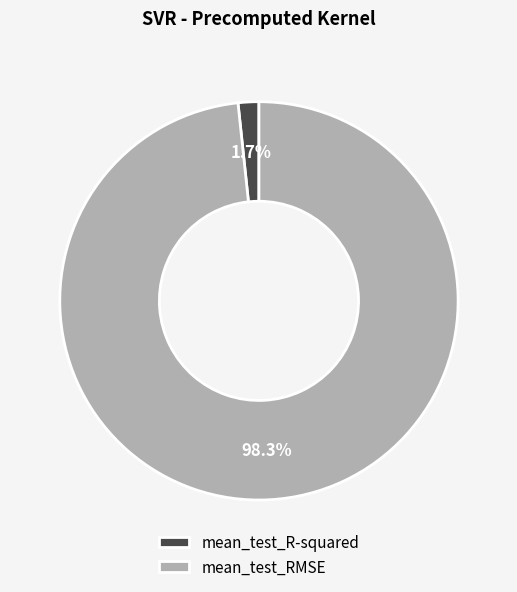

What percentage is the mean_test_R-squared slice, to the nearest percent?

2%